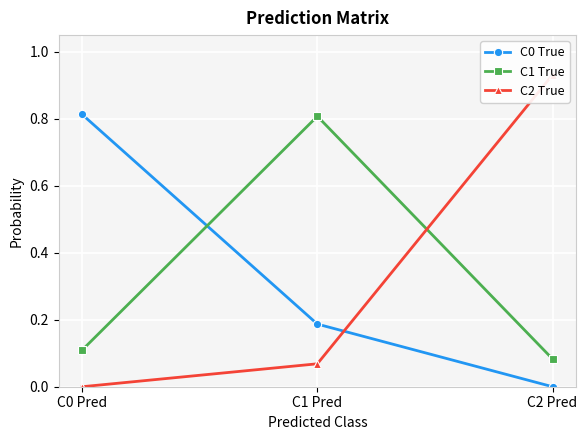

Which series has the largest total across all categories?

C0 True